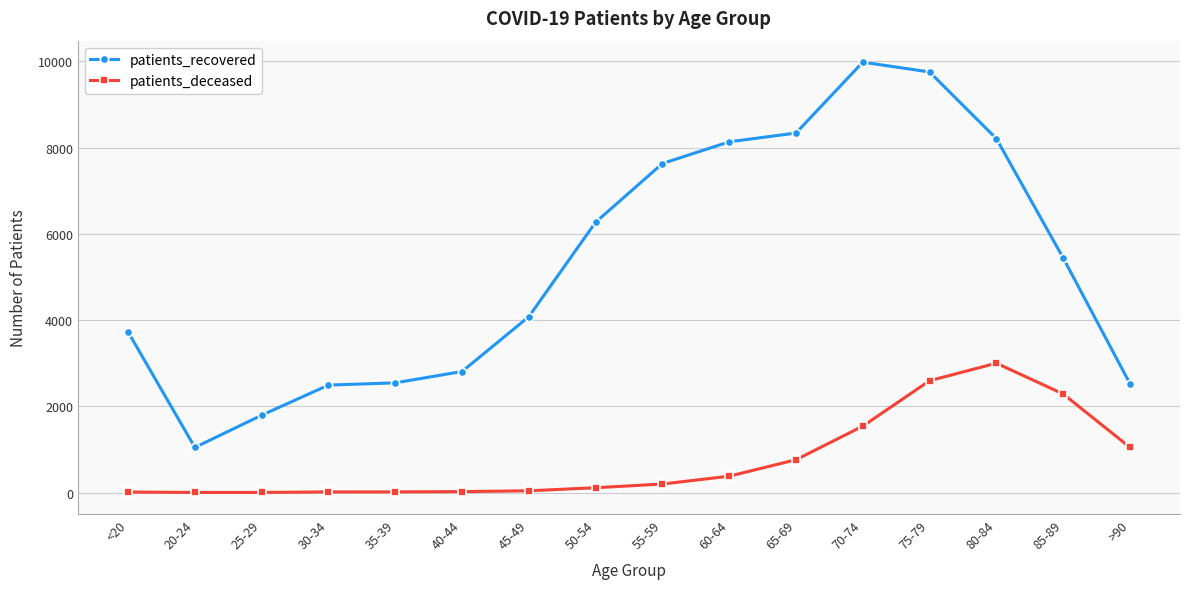

Is it true that patients_deceased equals 198 at 55-59?

True